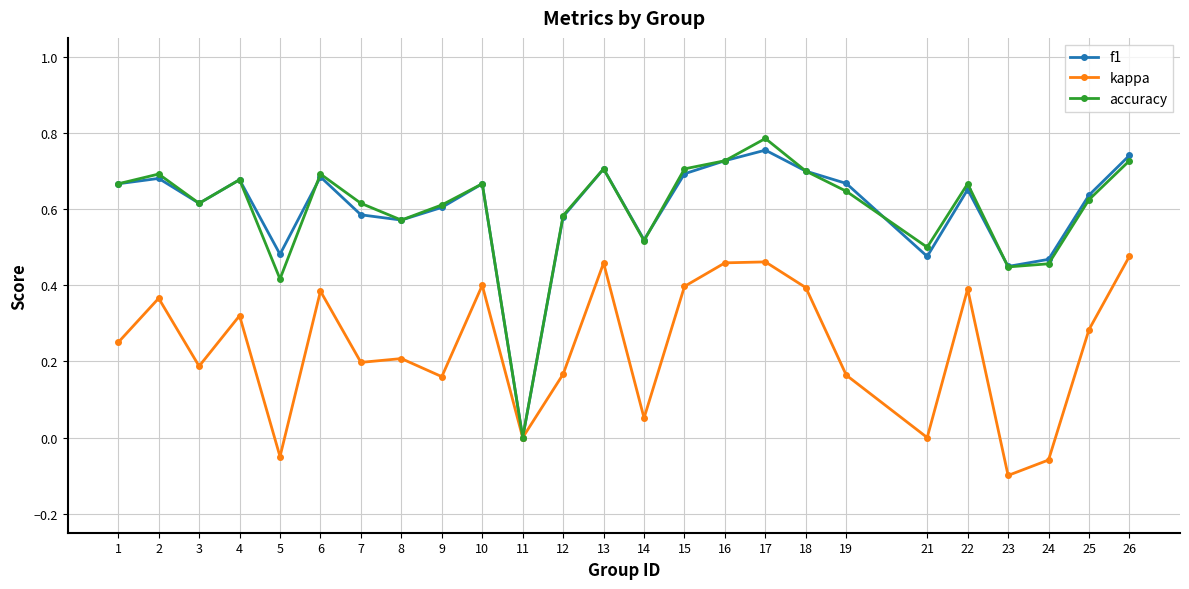

Is it true that kappa equals -0.0 at 5?

False